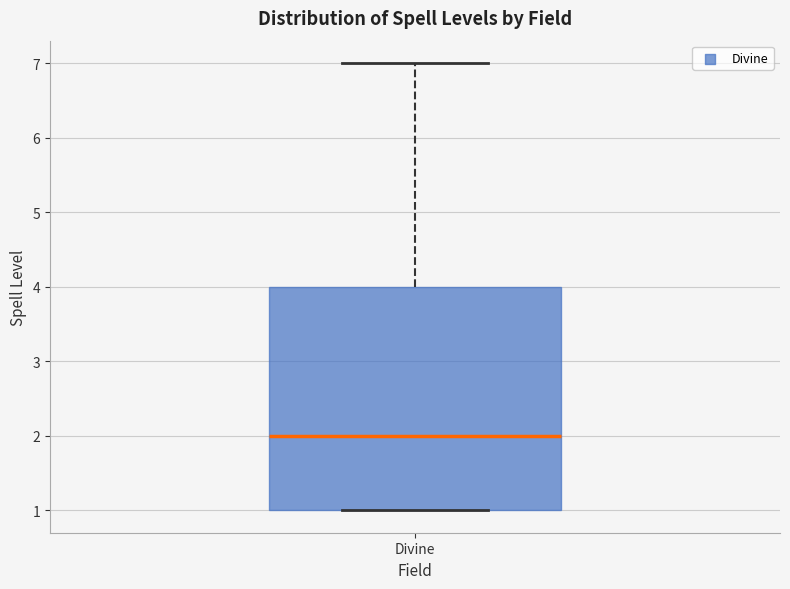

Transcribe this box plot: give where the median line is, the range the box spans, and where the two whiskers end, as read against the y-axis. The values are not printed on the chart, so give them approximately, as read against the axis.

median 2, box 1 to 4, whiskers 1 to 7